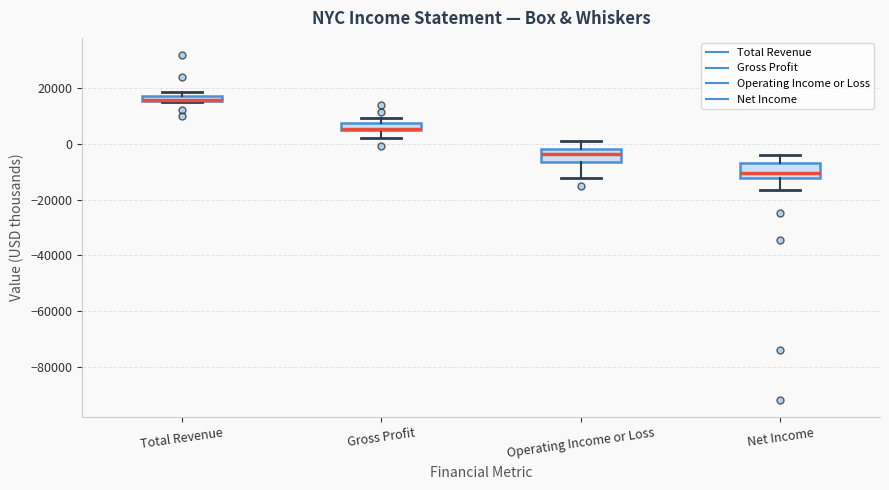

Where does the median line of the box for Net Income sit on the y-axis? The values are not printed on the chart, so give them approximately, as read against the axis.

-10000